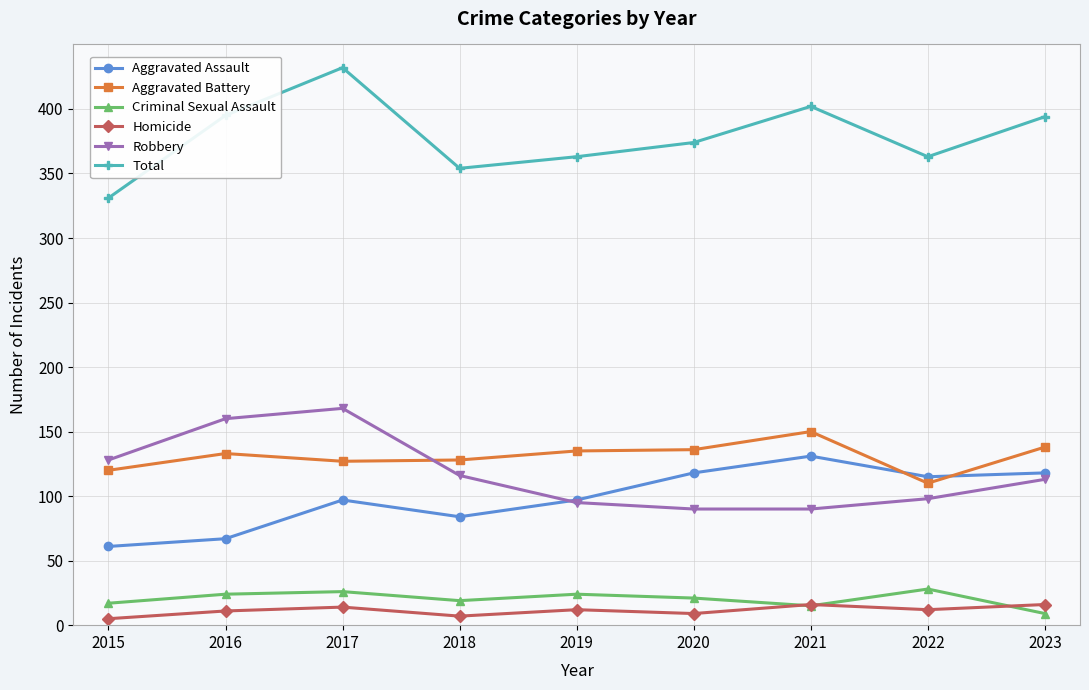

After their last crossing, which series has the higher values: Aggravated Battery or Robbery?

Aggravated Battery